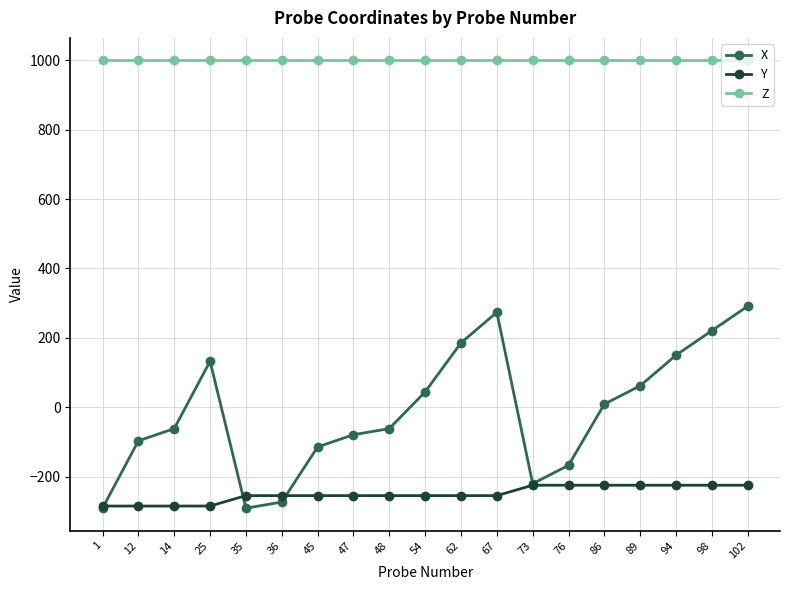

True or false: Y and Z intersect in this chart.

False